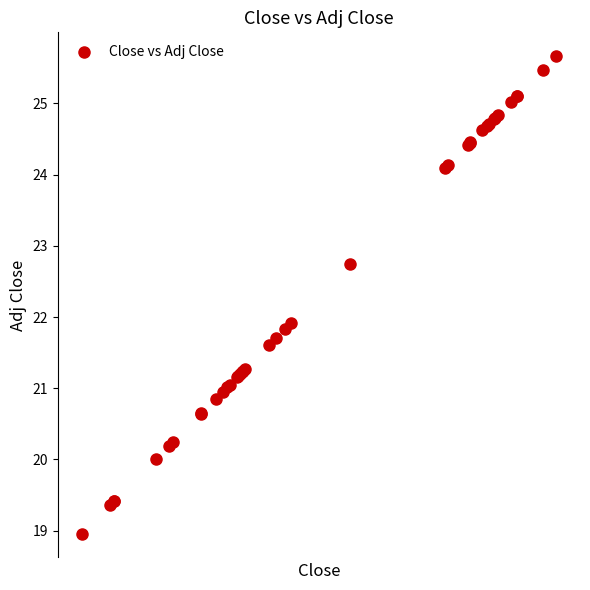

What Y value in the scatter plot is closest to 22?

21.9